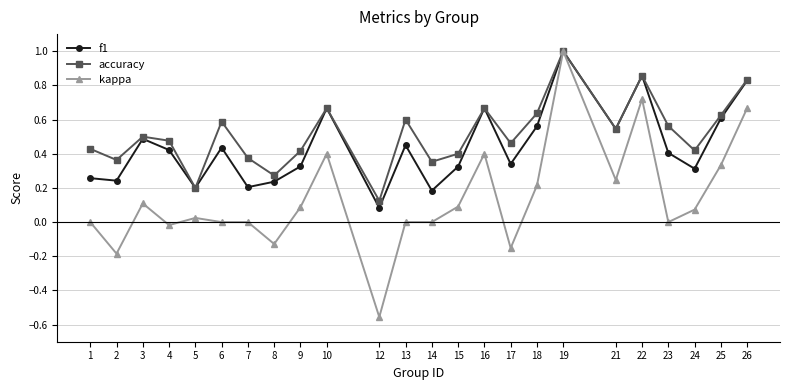

At which category does kappa reach its first local peak?

3